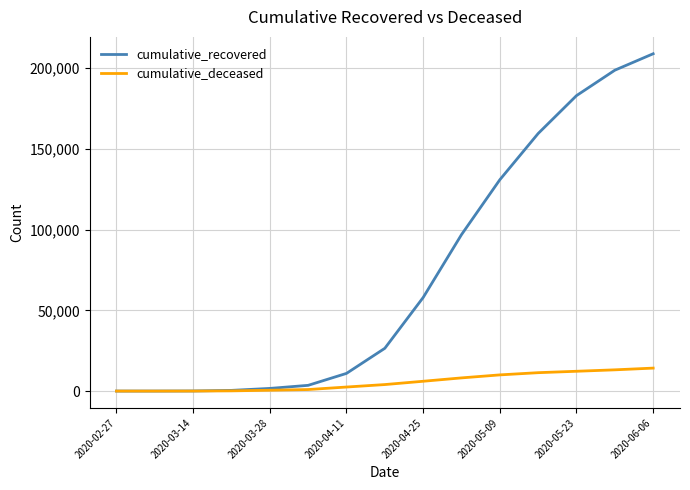

How many categories are shown in the chart?

15